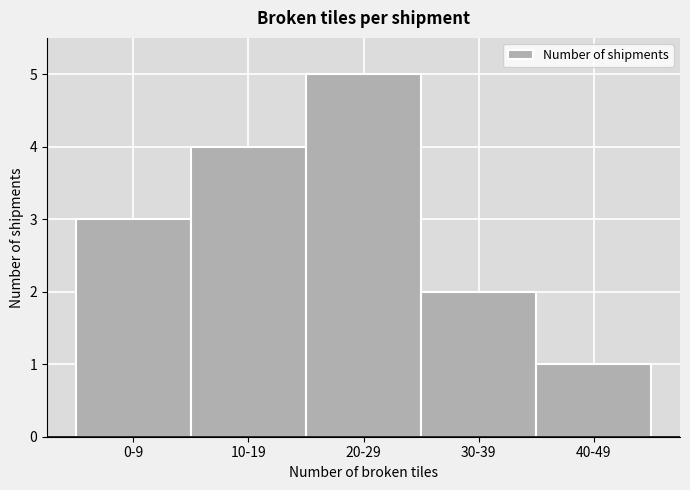

Reading left to right, what are all the values shown in this chart?

0-9=3	10-19=4	20-29=5	30-39=2	40-49=1